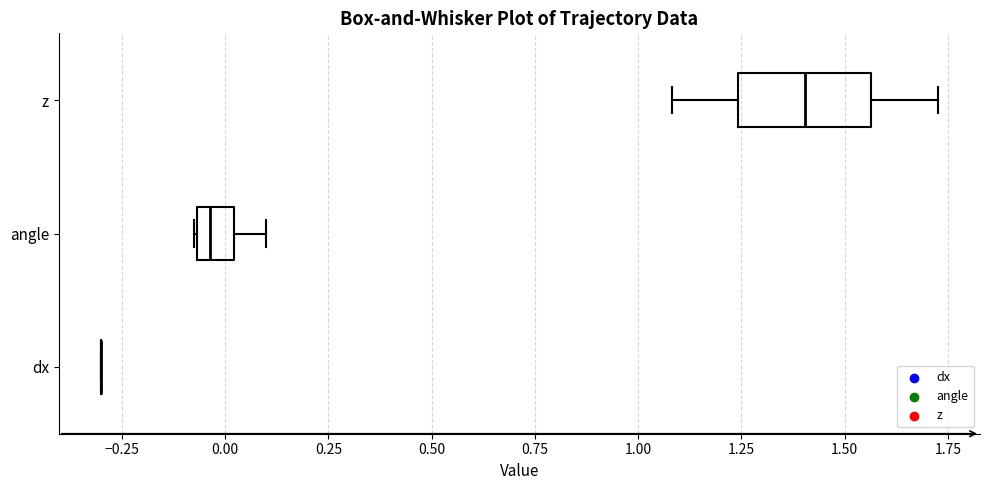

Reading bottom to top, read every box against the x-axis: the position of its median line, the range the box covers, and the ends of its whiskers. The values are not printed on the chart, so give them approximately, as read against the axis.

dx: box collapsed to a line at -0.30, whiskers -0.30 to -0.30
angle: median -0.05 (inside the box), box -0.05 to 0.00, whiskers -0.10 to 0.10
z: median 1.40, box 1.25 to 1.55, whiskers 1.10 to 1.75